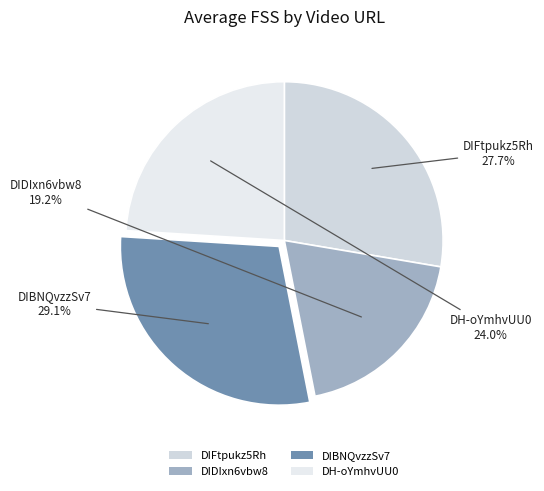

Is it true that DH-oYmhvUU0 is 13% of the pie?

False